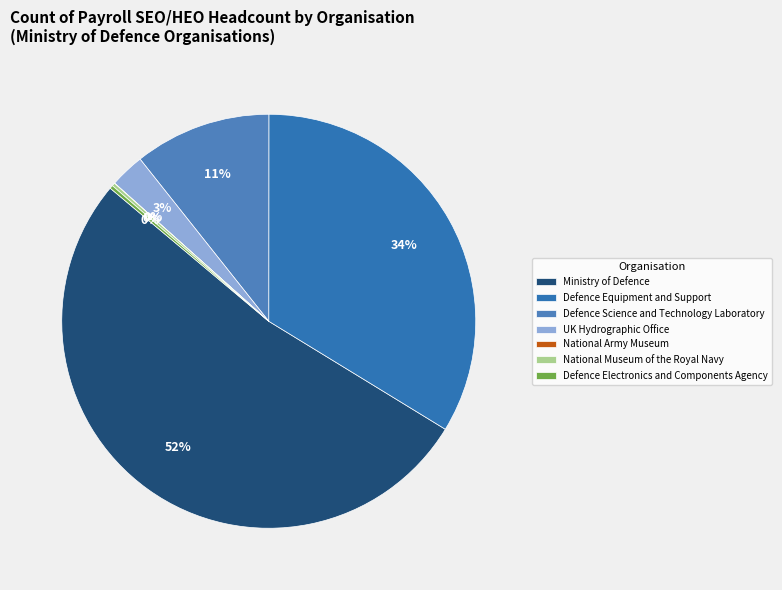

Is there a majority slice in this chart?

Yes